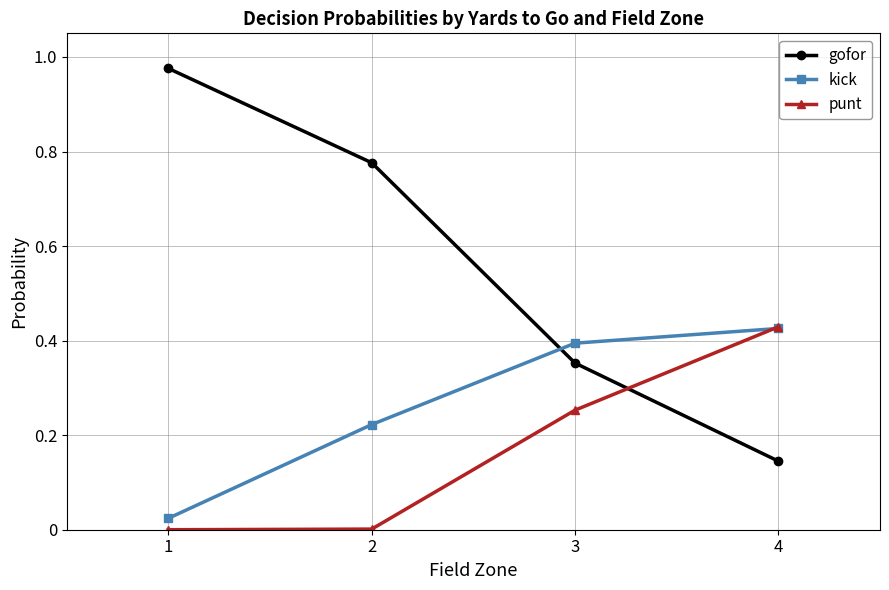

Rank the categories by kick value from highest to lowest.

4, 3, 2, 1